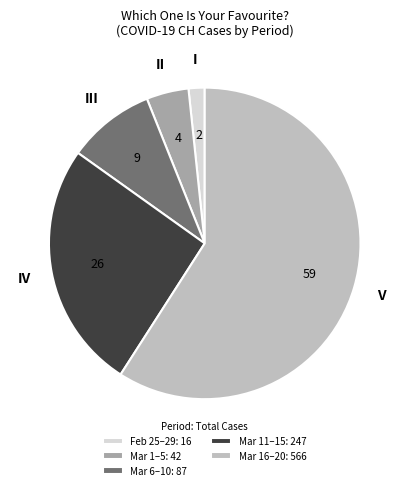

The Mar 6–10: 87 slice represents 9% of the pie. True or false?

True